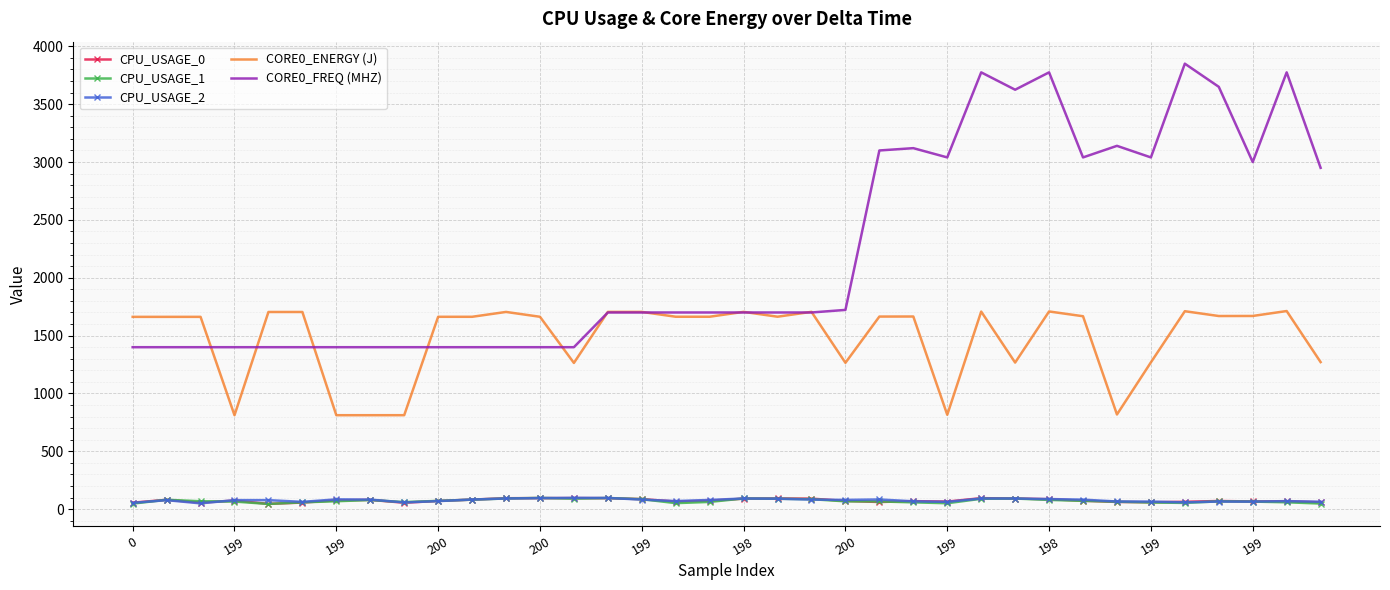

True or false: CPU_USAGE_0 and CORE0_ENERGY (J) cross at least once.

False